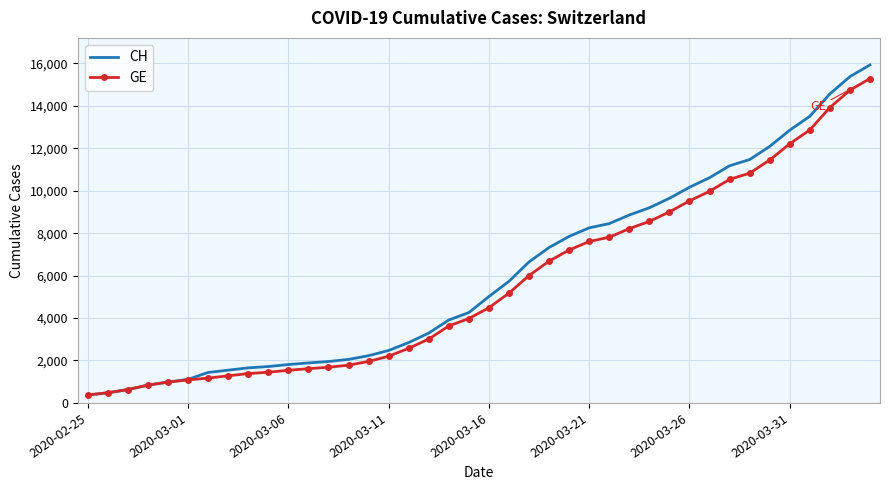

Rank the series by their maximum value, from highest to lowest.

CH, GE